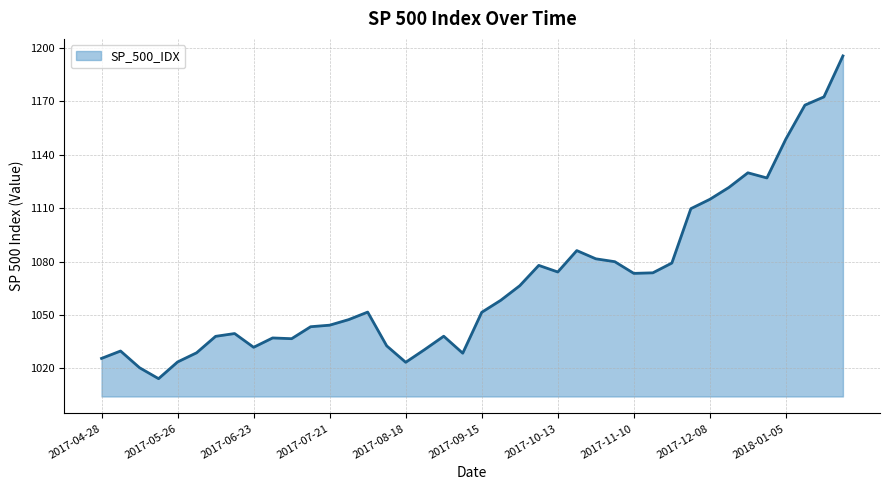

What is the minimum value shown in the chart?

1014.3